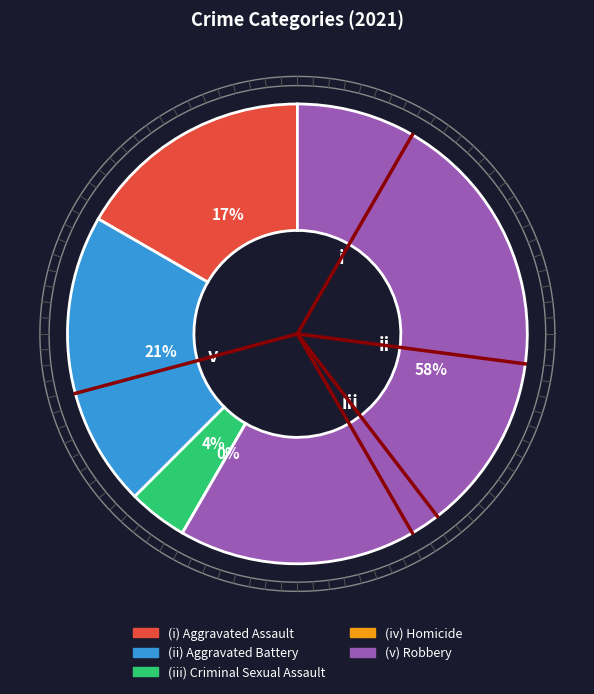

To the nearest percent, what portion does Robbery represent?

58%